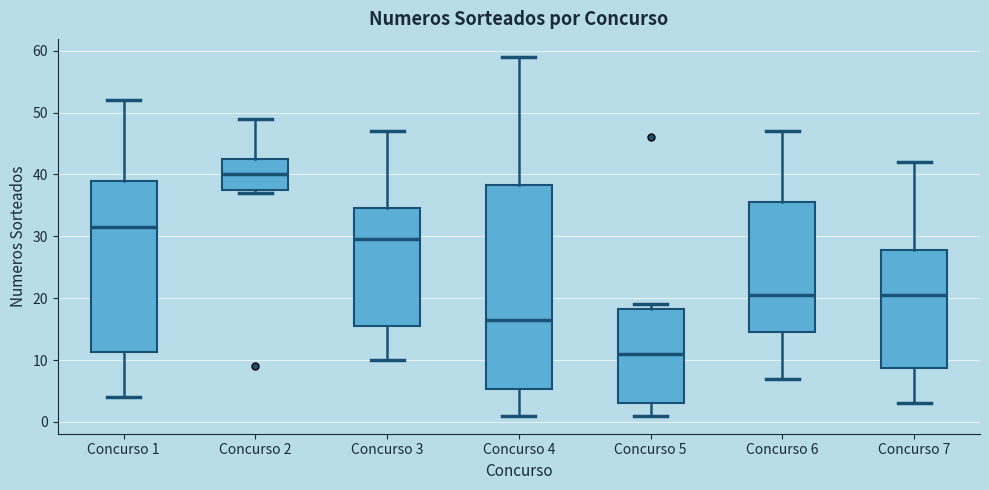

Reading left to right, transcribe this box plot: for each box, give where its median line is, the range the box spans, and where its two whiskers end, as read against the y-axis. The values are not printed on the chart, so give them approximately, as read against the axis.

Concurso 1: median 32, box 11 to 39, whiskers 4 to 52
Concurso 2: median 40, box 38 to 43, whiskers 37 to 49
Concurso 3: median 30, box 16 to 35, whiskers 10 to 47
Concurso 4: median 17, box 5 to 38, whiskers 1 to 59
Concurso 5: median 11, box 3 to 18, whiskers 1 to 19
Concurso 6: median 21, box 15 to 36, whiskers 7 to 47
Concurso 7: median 21, box 9 to 28, whiskers 3 to 42